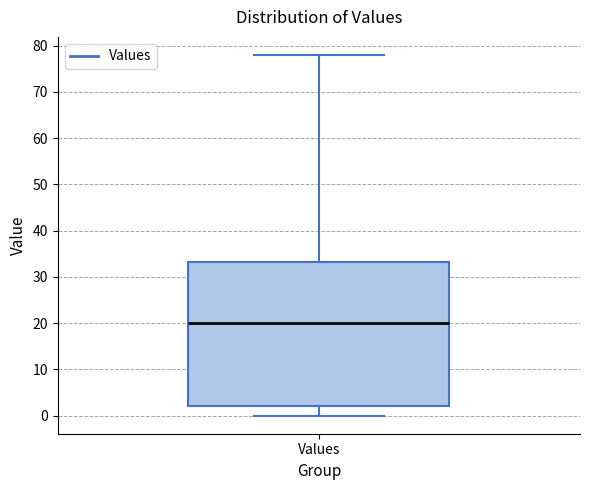

Where does the lower whisker of the box for Values end on the y-axis? The values are not printed on the chart, so give them approximately, as read against the axis.

0